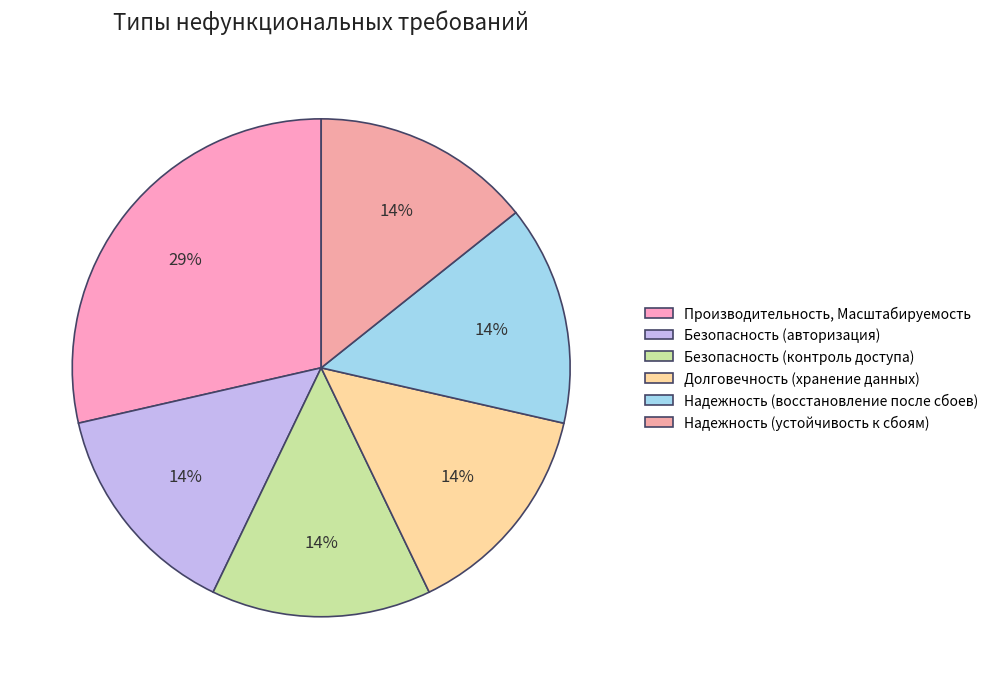

How many segments does this pie chart have?

6